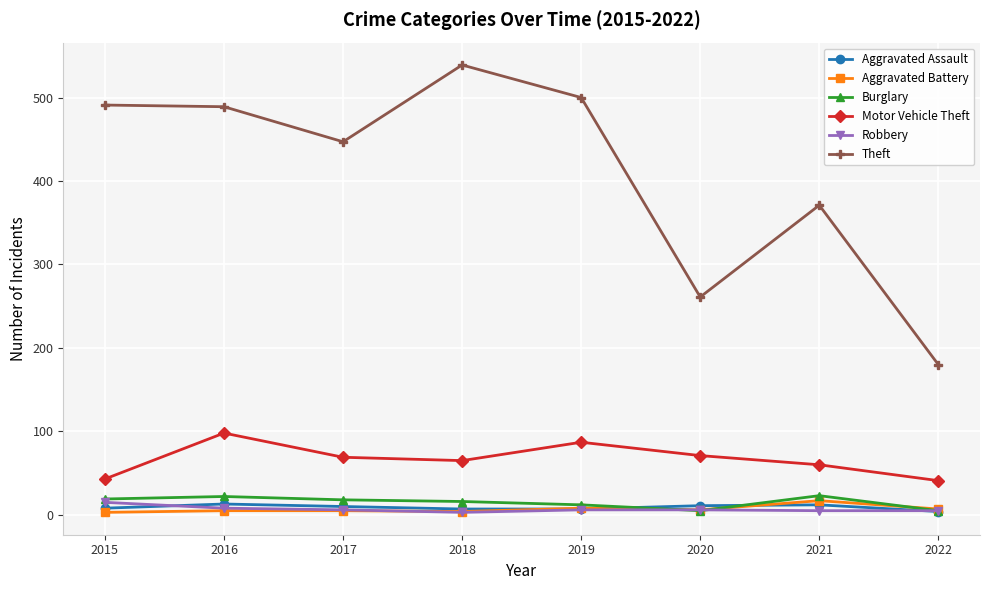

Which series has the largest range (max minus min)?

Theft